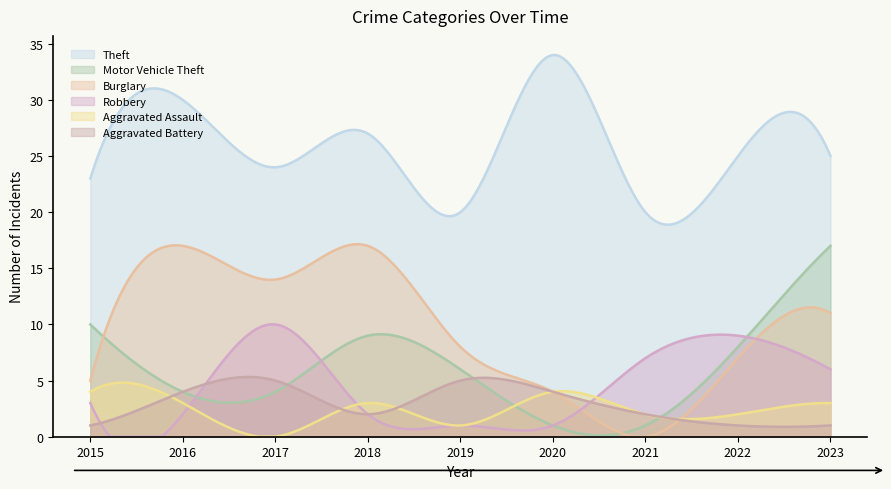

True or false: Theft and Robbery cross at least once.

False